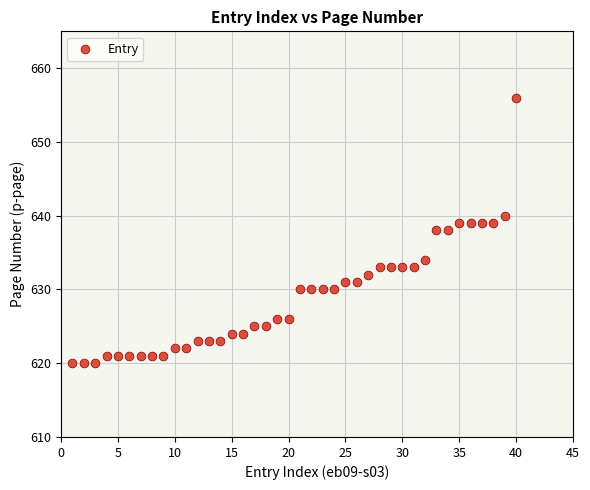

What is the range of Y values (max minus min)?

36